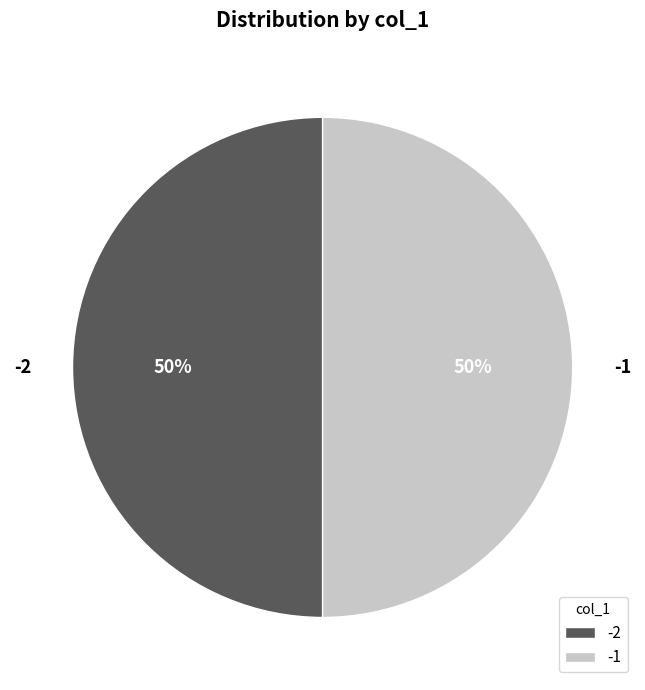

To the nearest percent, what percentage of the pie is -1?

50%